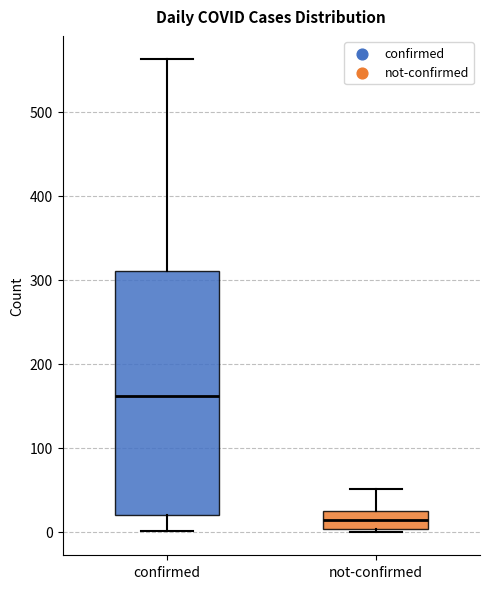

Reading left to right, read every box against the y-axis: the position of its median line, the range the box covers, and the ends of its whiskers. The values are not printed on the chart, so give them approximately, as read against the axis.

confirmed: median 160, box 20 to 310, whiskers 0 to 560
not-confirmed: median 10, box 0 to 20, whiskers 0 to 50